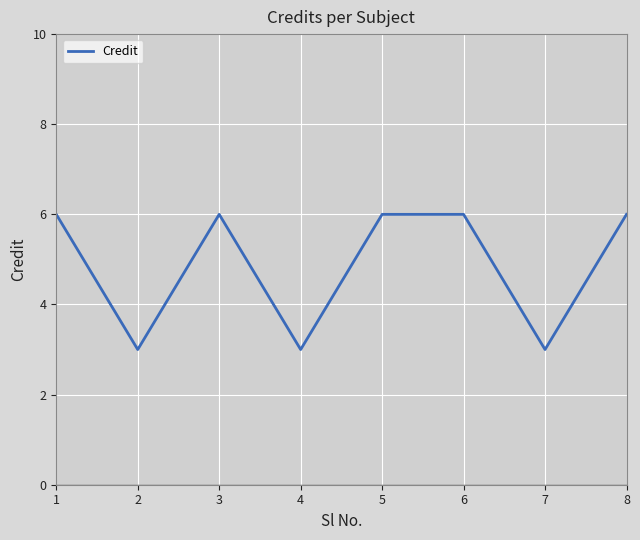

The value at 2 is 5. True or false?

False